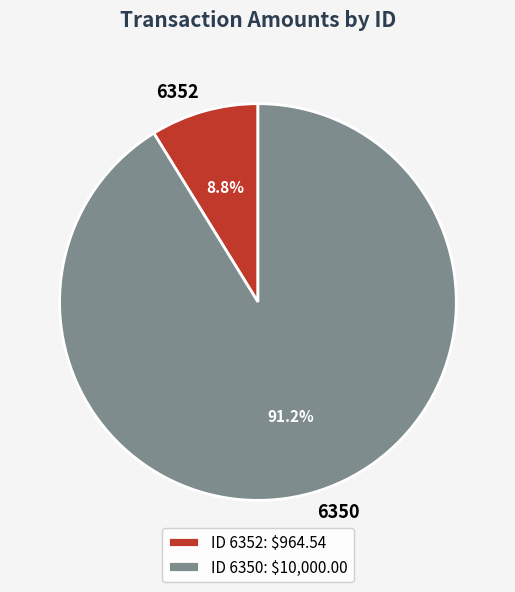

Do 6352 and 6350 together represent more than half of the pie?

Yes